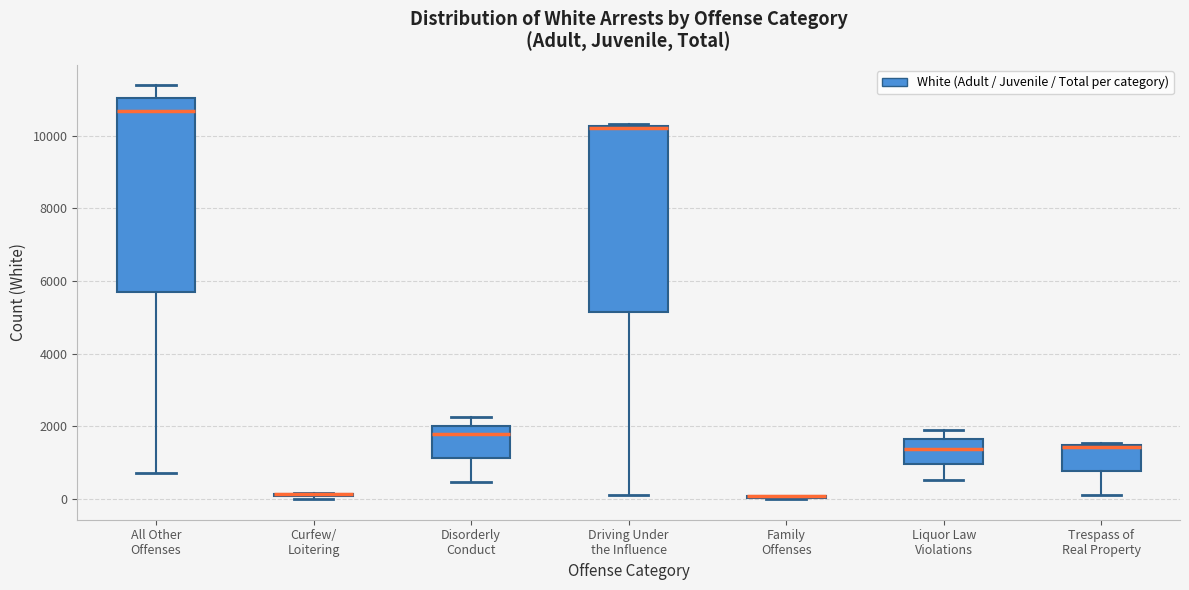

Reading left to right, read every box against the y-axis: the position of its median line, the range the box covers, and the ends of its whiskers. The values are not printed on the chart, so give them approximately, as read against the axis.

All Other Offenses: median 10600, box 5600 to 11000, whiskers 800 to 11400
Curfew/ Loitering: box collapsed to a line at 200, whiskers 0 to 200
Disorderly Conduct: median 1800, box 1200 to 2000, whiskers 400 to 2200
Driving Under the Influence: median 10200 (drawn on the box's upper edge), box 5200 to 10200, whiskers 0 to 10400
Family Offenses: box collapsed to a line at 0, whiskers 0 to 0
Liquor Law Violations: median 1400, box 1000 to 1600, whiskers 600 to 2000
Trespass of Real Property: median 1400, box 800 to 1400, whiskers 200 to 1600